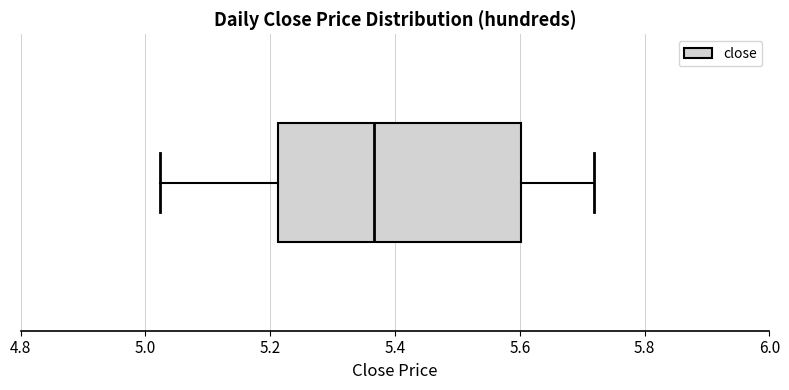

Read this box plot against the x-axis: the position of the median line, the range covered by the box, and the ends of both whiskers. The values are not printed on the chart, so give them approximately, as read against the axis.

median 5.36, box 5.22 to 5.60, whiskers 5.02 to 5.72